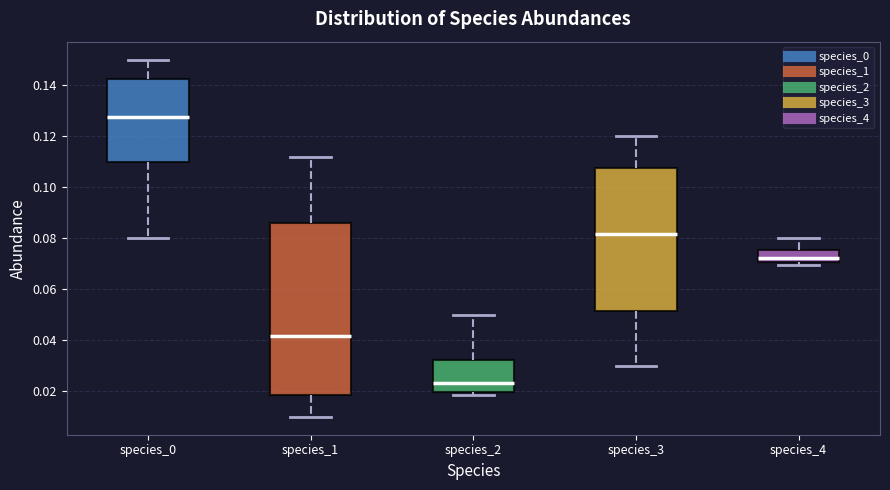

Reading left to right, read every box against the y-axis: the position of its median line, the range the box covers, and the ends of its whiskers. The values are not printed on the chart, so give them approximately, as read against the axis.

species_0: median 0.128, box 0.110 to 0.142, whiskers 0.080 to 0.150
species_1: median 0.042, box 0.018 to 0.086, whiskers 0.010 to 0.112
species_2: median 0.024, box 0.020 to 0.032, whiskers 0.018 to 0.050
species_3: median 0.082, box 0.052 to 0.108, whiskers 0.030 to 0.120
species_4: median 0.072, box 0.070 to 0.076, whiskers 0.070 (just below the box's lower edge) to 0.080